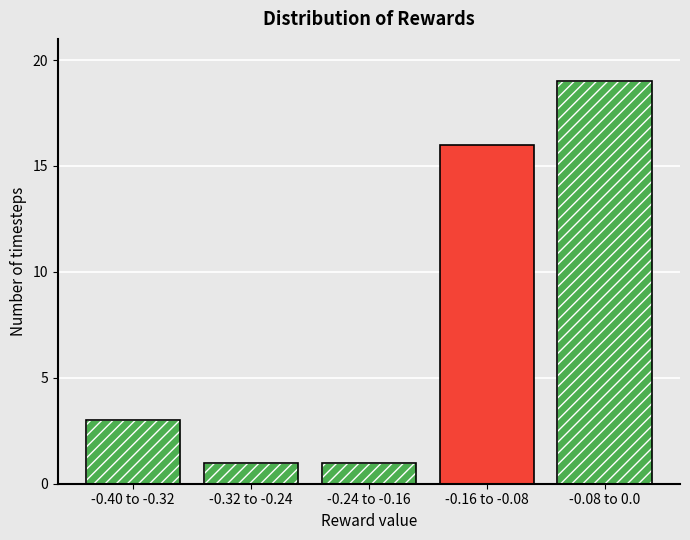

Reading left to right, extract all data points from this chart.

-0.40 to -0.32=3	-0.32 to -0.24=1	-0.24 to -0.16=1	-0.16 to -0.08=16	-0.08 to 0.0=19